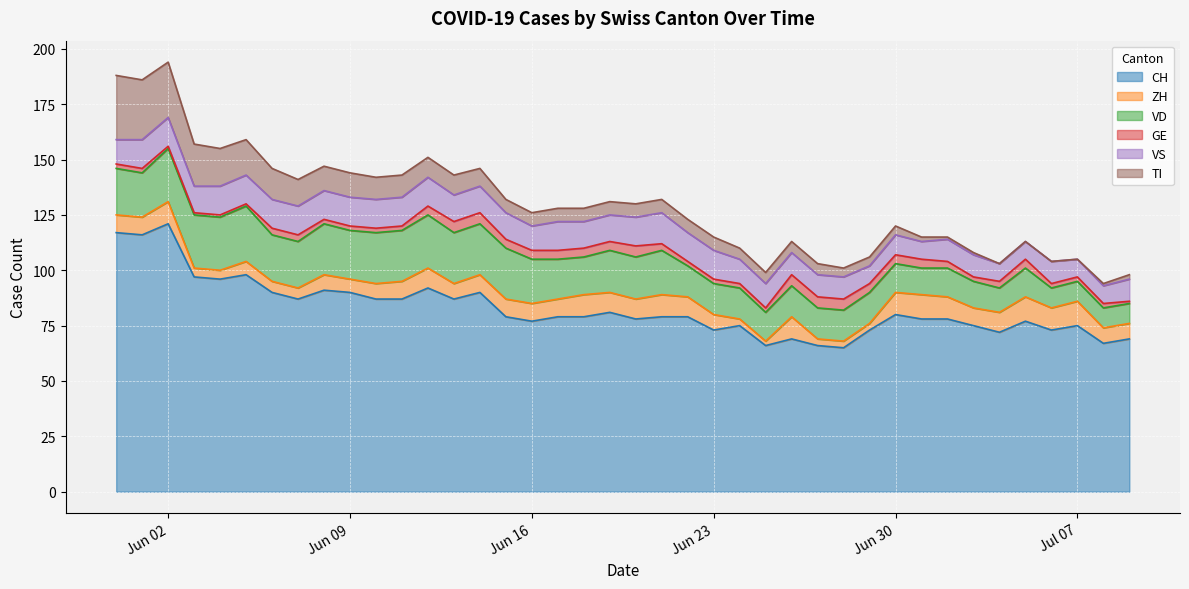

What is the highest value of the CH series?

121